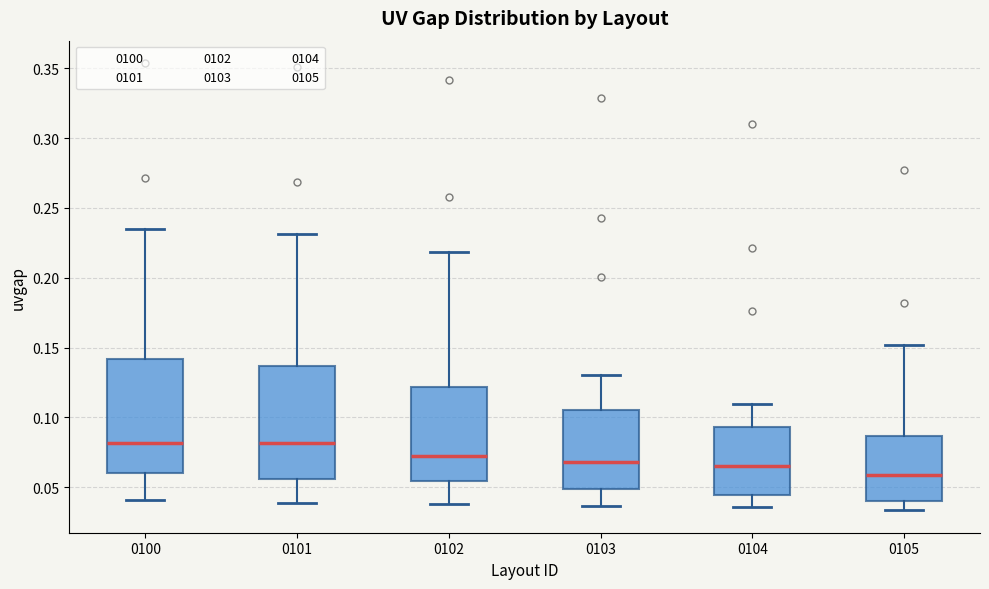

Reading left to right, read every box against the y-axis: the position of its median line, the range the box covers, and the ends of its whiskers. The values are not printed on the chart, so give them approximately, as read against the axis.

0100: median 0.080, box 0.060 to 0.140, whiskers 0.040 to 0.235
0101: median 0.080, box 0.055 to 0.135, whiskers 0.040 to 0.230
0102: median 0.070, box 0.055 to 0.120, whiskers 0.040 to 0.220
0103: median 0.070, box 0.050 to 0.105, whiskers 0.035 to 0.130
0104: median 0.065, box 0.045 to 0.095, whiskers 0.035 to 0.110
0105: median 0.060, box 0.040 to 0.085, whiskers 0.035 to 0.150